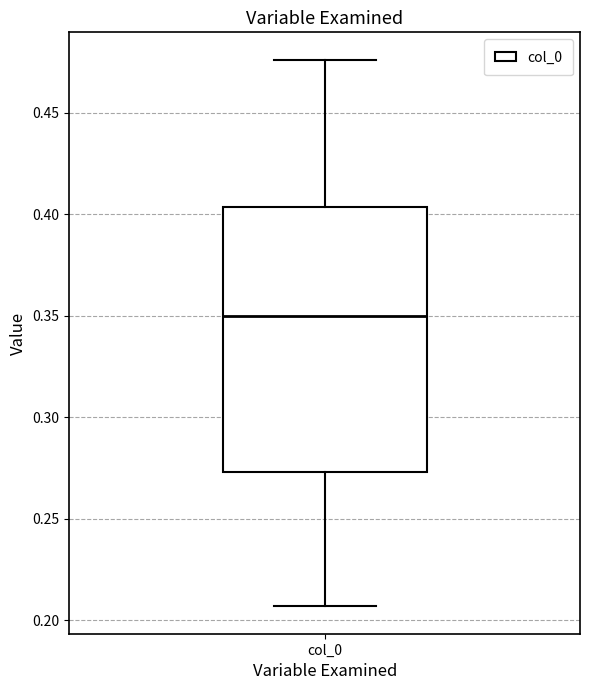

Read this box plot against the y-axis: the position of the median line, the range covered by the box, and the ends of both whiskers. The values are not printed on the chart, so give them approximately, as read against the axis.

median 0.350, box 0.275 to 0.405, whiskers 0.205 to 0.475